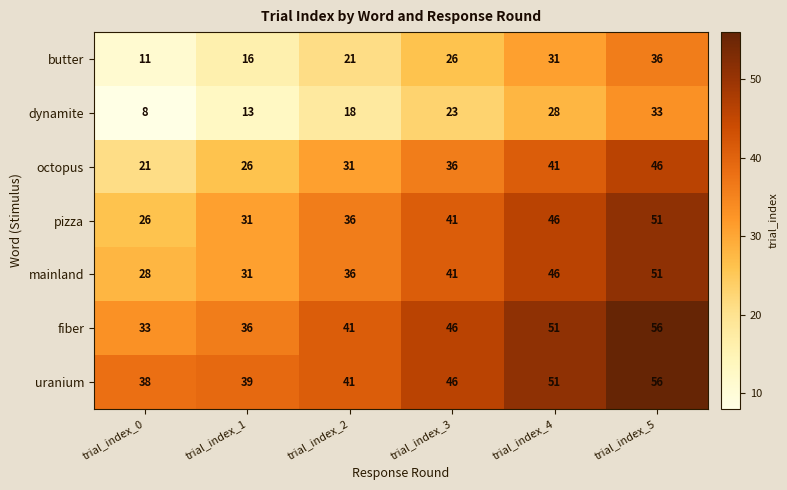

The fiber series shows 18 at trial_index_2. True or false?

False